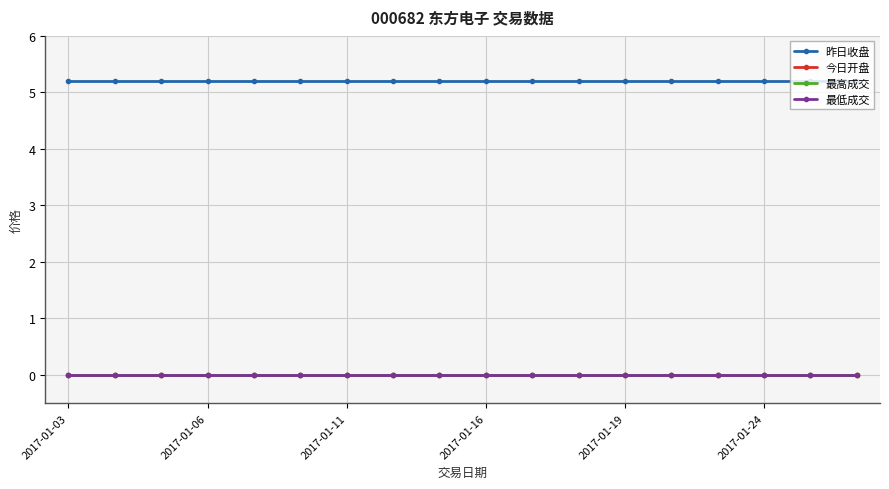

Is this an area chart (filled region under the line)?

No